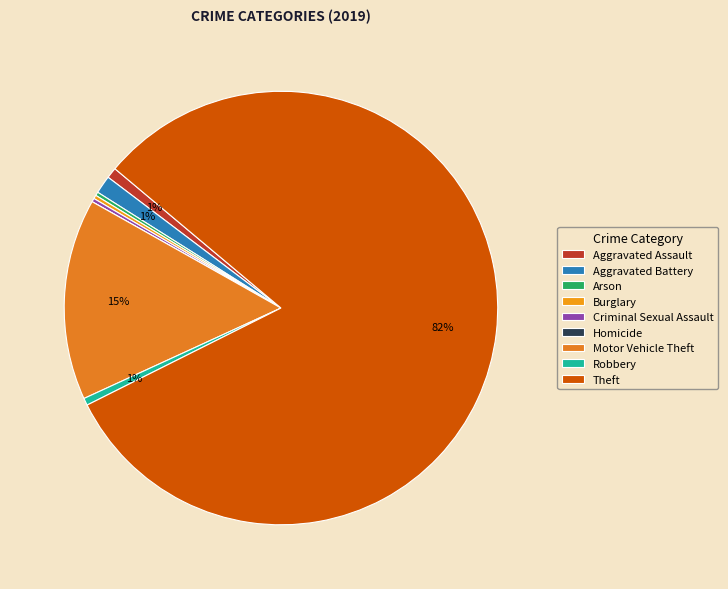

To the nearest percent, what percentage of the pie is Motor Vehicle Theft?

15%